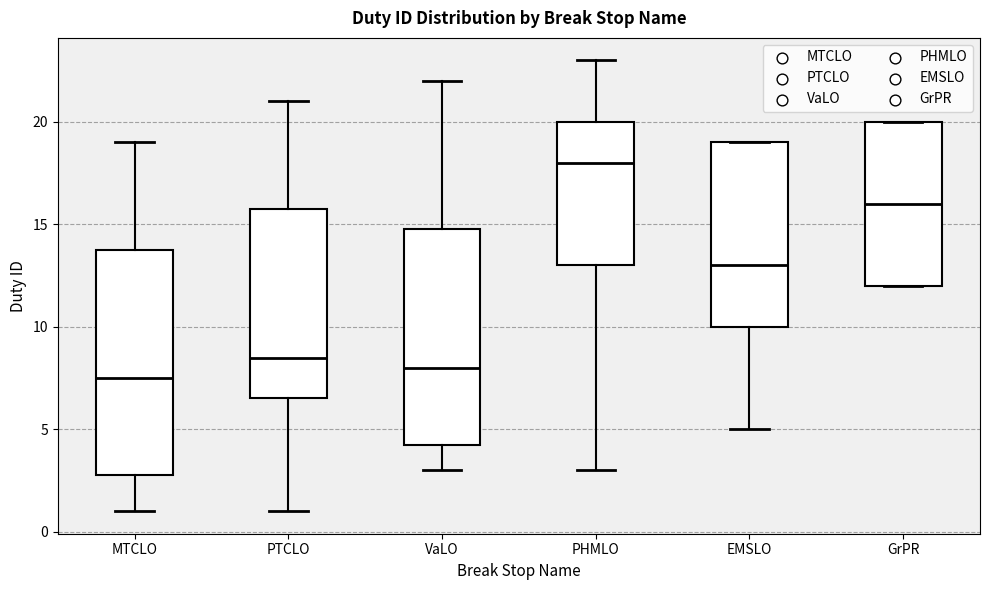

Where does the lower whisker of the box for VaLO end on the y-axis? The values are not printed on the chart, so give them approximately, as read against the axis.

3.0